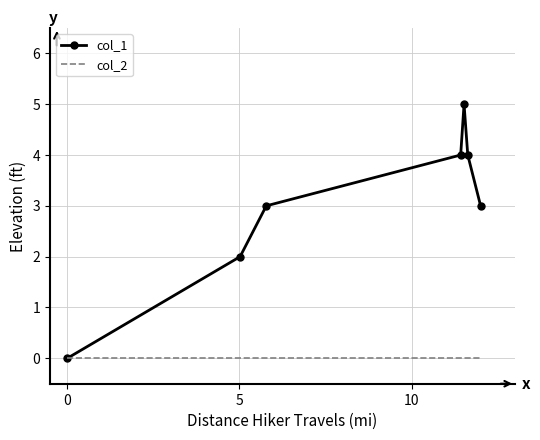

Which series has the widest spread of values?

col_1